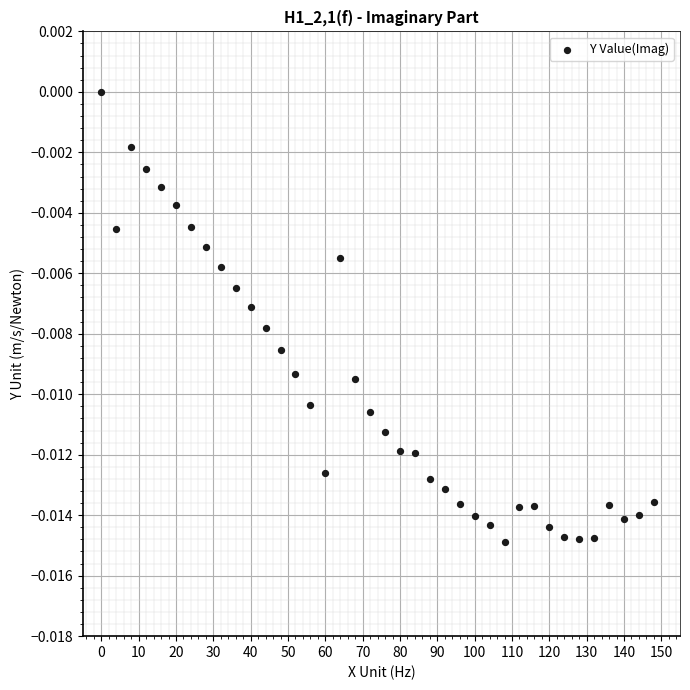

What is the range of X values (max minus min)?

148.0